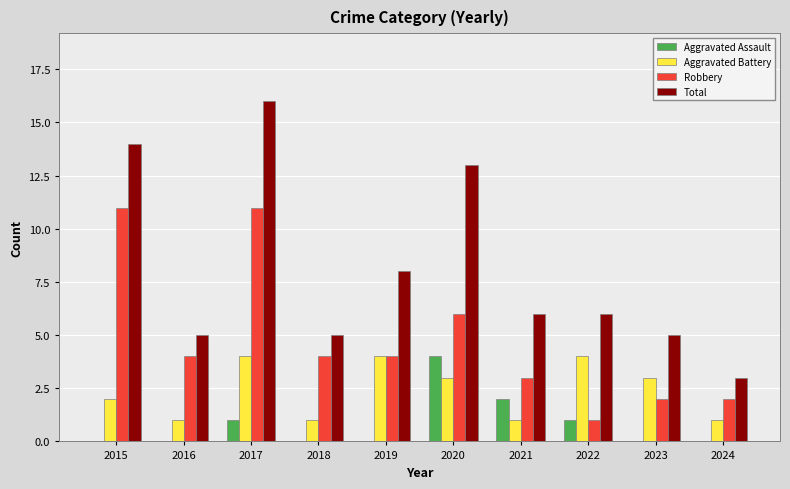

Between 2015 and 2024, which series saw the biggest shift?

Total